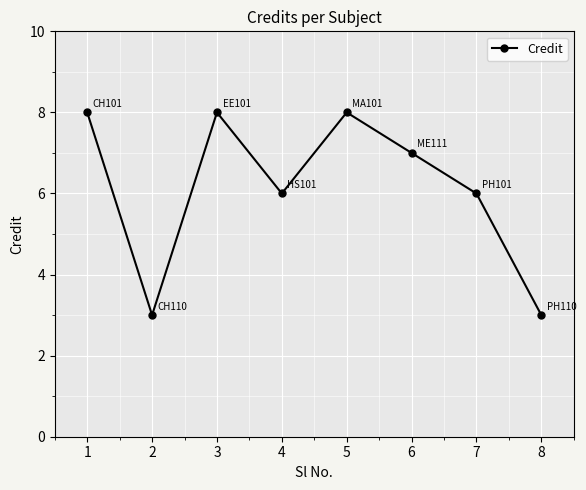

What is the ratio of the value at 4 to the value at 6?

0.9